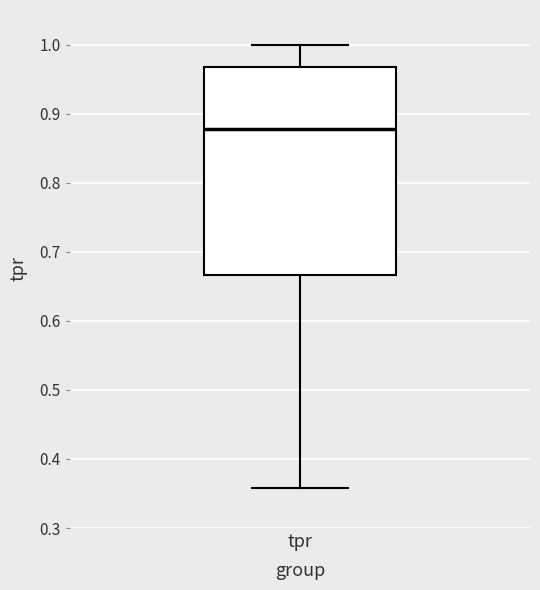

Where does the lower whisker of the box for tpr end on the y-axis? The values are not printed on the chart, so give them approximately, as read against the axis.

0.36